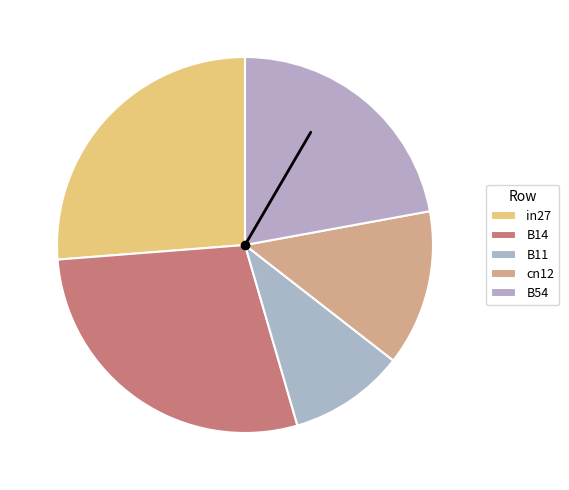

Which slice is the smallest?

B11